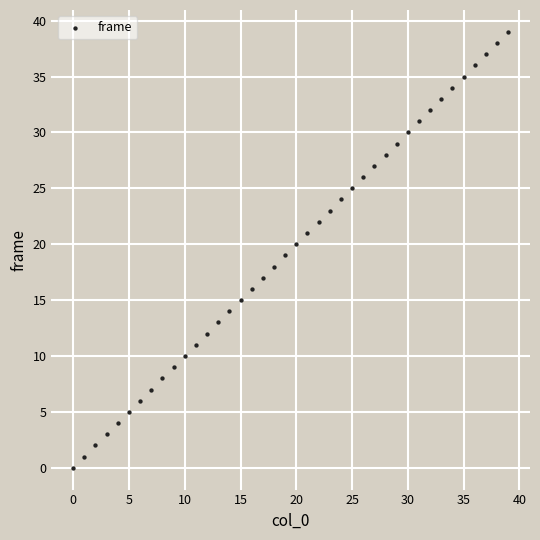

What is the range of Y values (max minus min)?

39